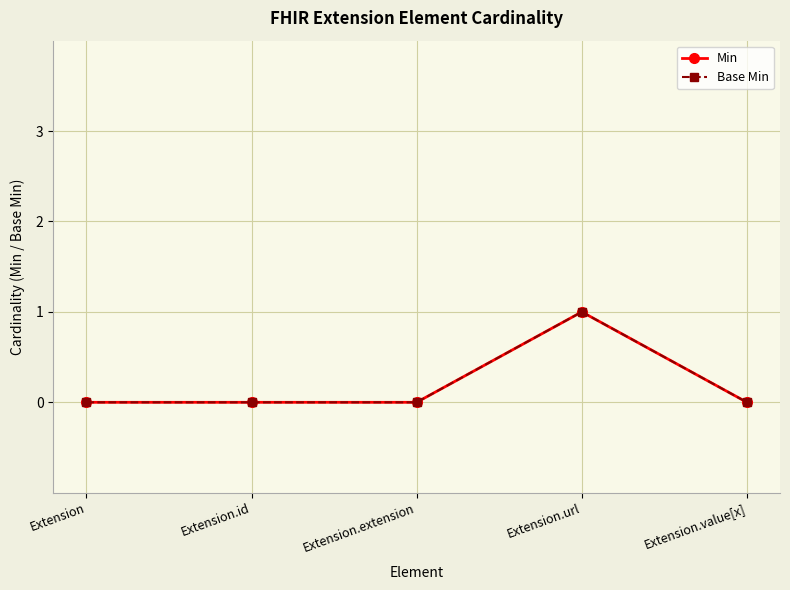

Is this an area chart (filled region under the line)?

No